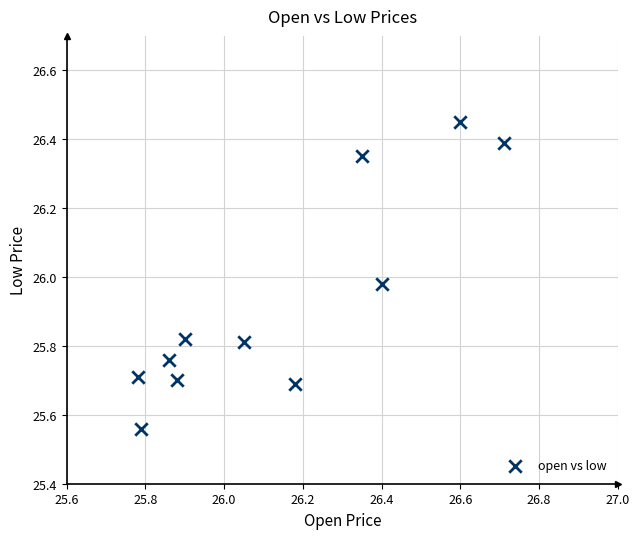

What is the average Y value?

25.9